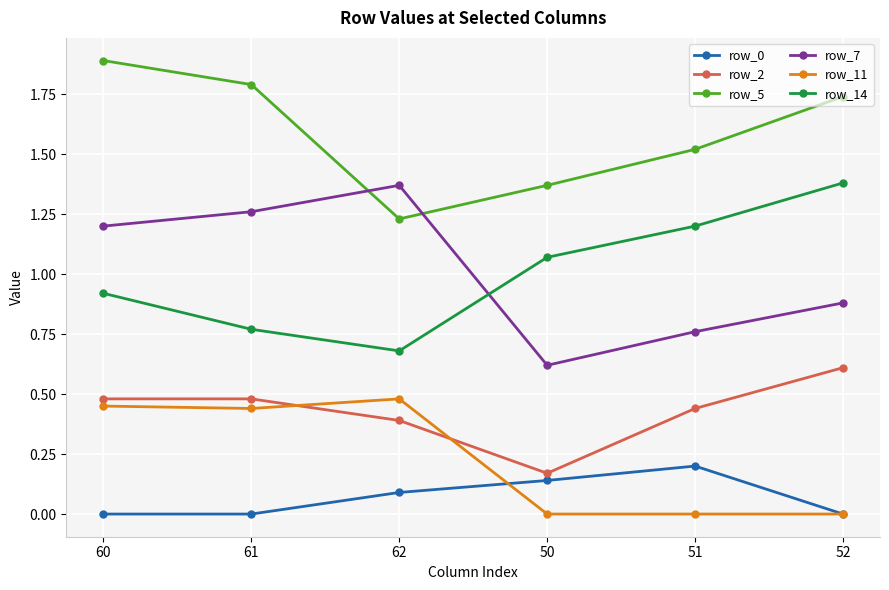

Count the number of categories in the chart.

6